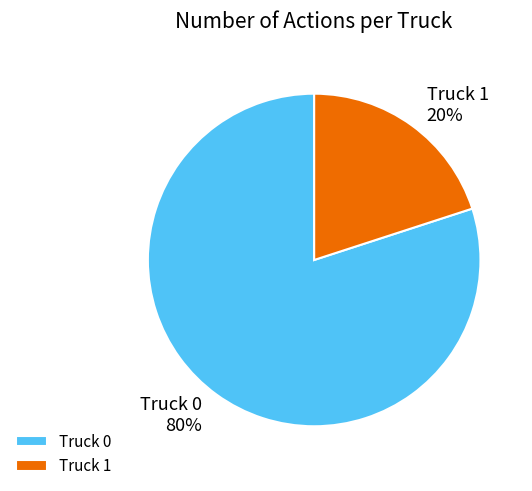

How many segments does this pie chart have?

2